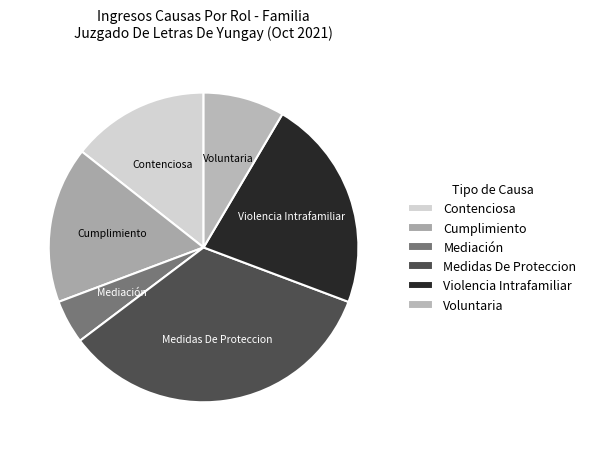

Combined, do Violencia Intrafamiliar and Mediación account for over 50%?

No